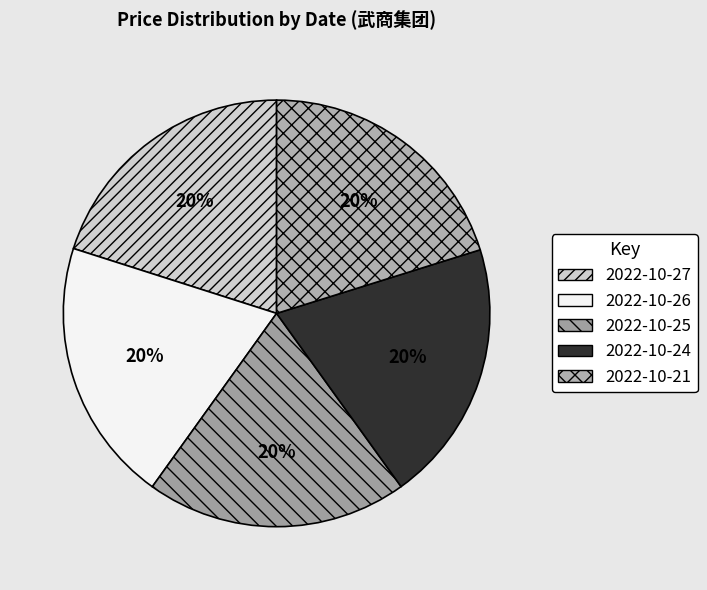

Which has a higher value, 2022-10-27 or 2022-10-26?

2022-10-27